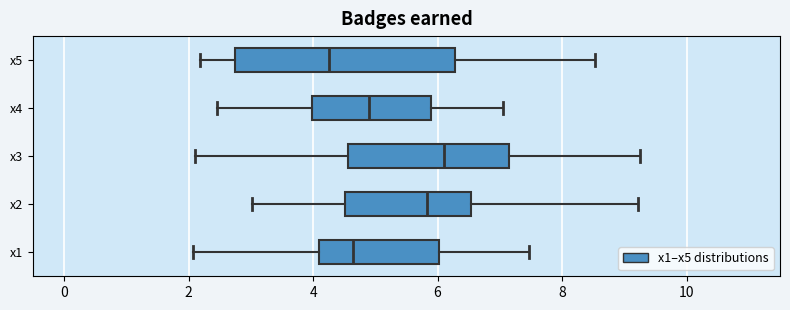

Reading bottom to top, read every box against the x-axis: the position of its median line, the range the box covers, and the ends of its whiskers. The values are not printed on the chart, so give them approximately, as read against the axis.

x1: median 4.6, box 4.0 to 6.0, whiskers 2.0 to 7.4
x2: median 5.8, box 4.6 to 6.6, whiskers 3.0 to 9.2
x3: median 6.0, box 4.6 to 7.2, whiskers 2.0 to 9.2
x4: median 4.8, box 4.0 to 5.8, whiskers 2.4 to 7.0
x5: median 4.2, box 2.8 to 6.2, whiskers 2.2 to 8.6